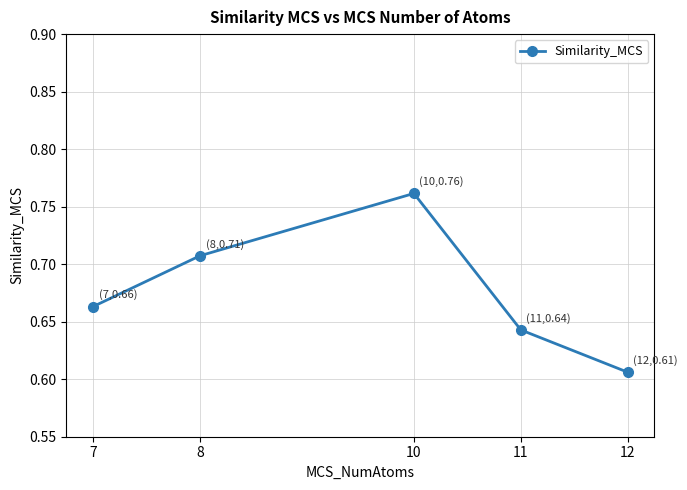

List the labels in order of value, smallest first.

12, 11, 7, 8, 10